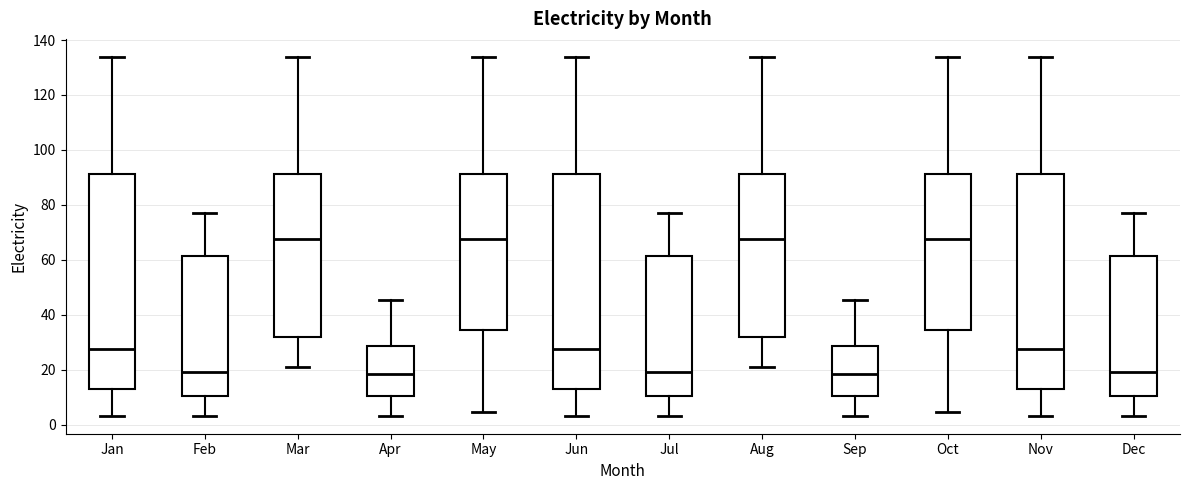

Where does the upper whisker of the box for Aug end on the y-axis? The values are not printed on the chart, so give them approximately, as read against the axis.

134